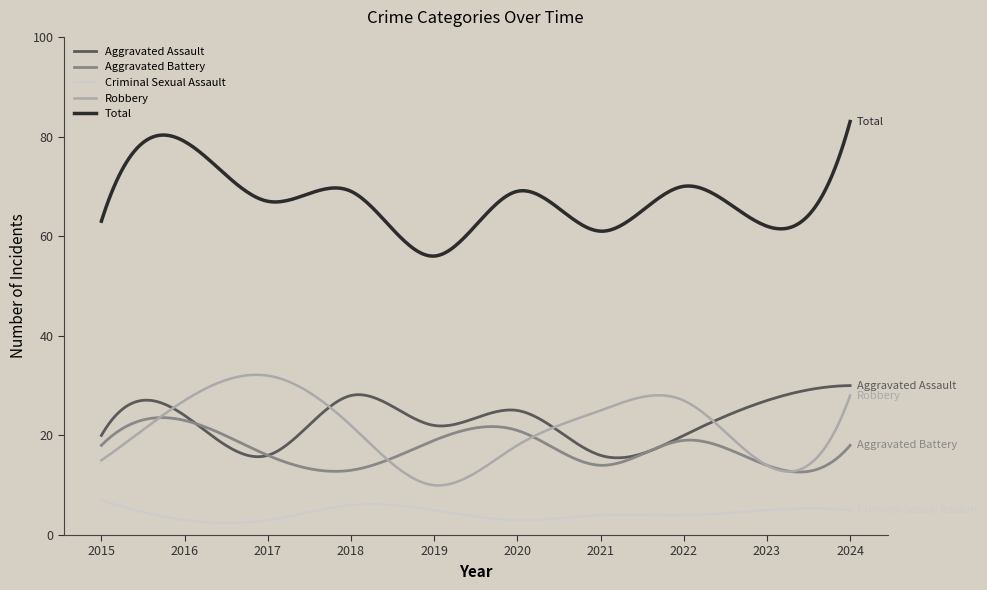

True or false: Criminal Sexual Assault and Aggravated Battery cross at least once.

False